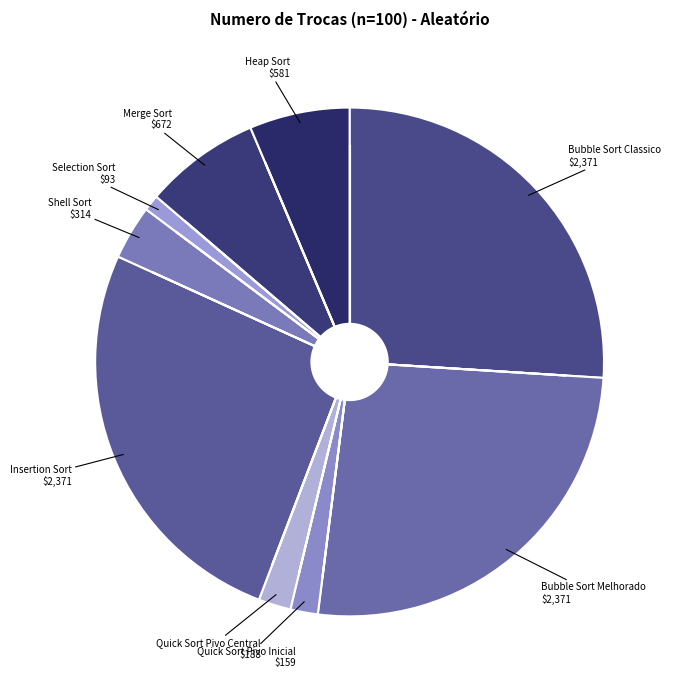

Is the sum of Bubble Sort Classico and Quick Sort Pivo Inicial greater than half?

No